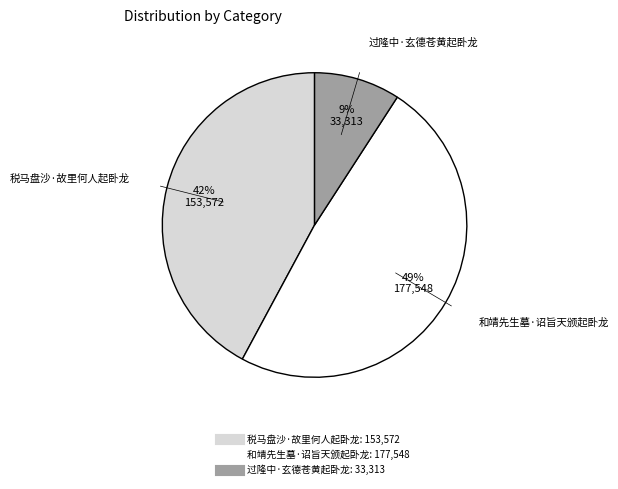

What percentage is the 和靖先生墓·诏旨天颁起卧龙 slice, to the nearest percent?

49%